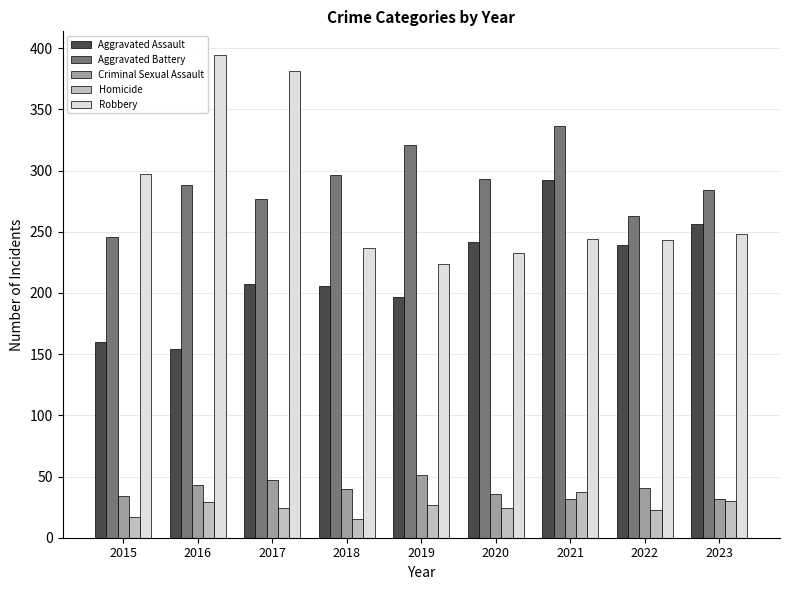

Where is Robbery nearest to the value 309?

2015